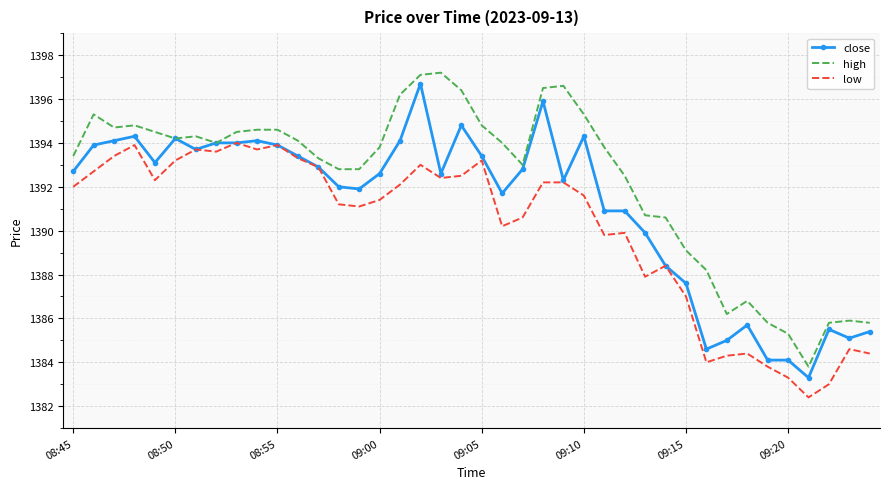

Rank the series by their average value, from lowest to highest.

low, close, high